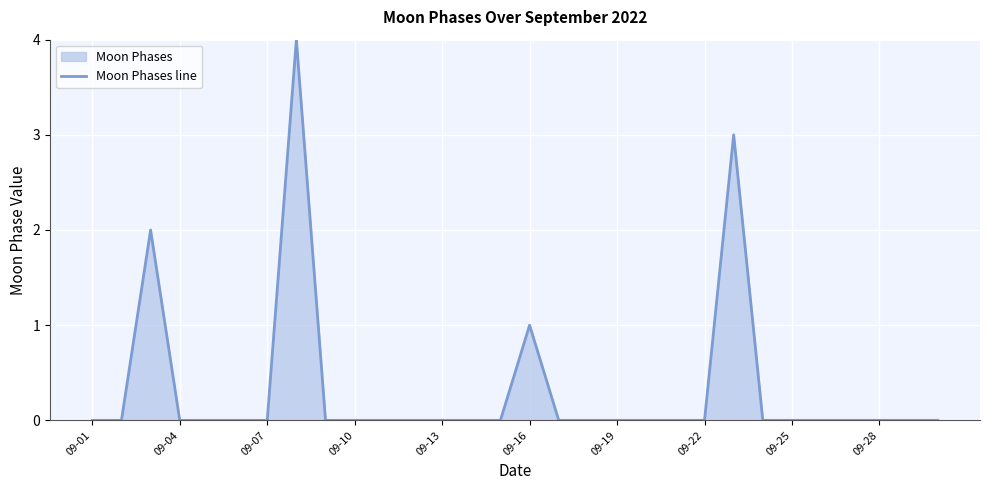

What is the difference between the maximum and minimum values?

4